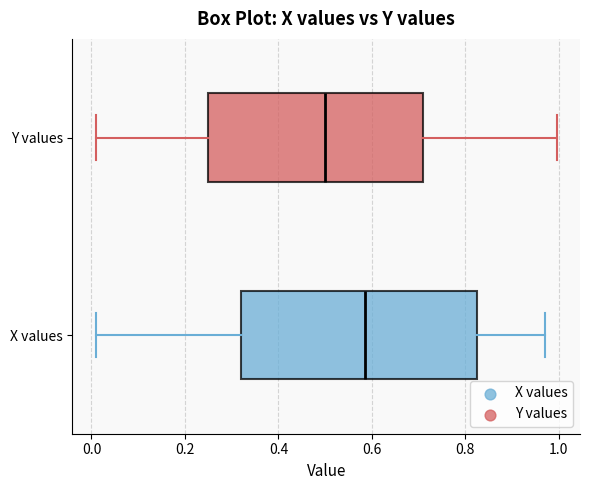

Reading bottom to top, transcribe this box plot: for each box, give where its median line is, the range the box spans, and where its two whiskers end, as read against the x-axis. The values are not printed on the chart, so give them approximately, as read against the axis.

X values: median 0.58, box 0.32 to 0.82, whiskers 0.02 to 0.98
Y values: median 0.50, box 0.24 to 0.70, whiskers 0.00 to 1.00